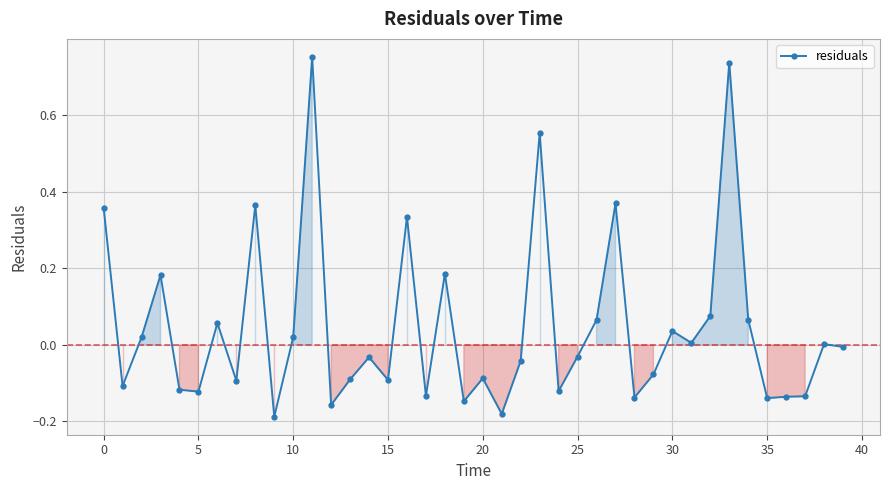

True or false: the data has more than 0 interior local peaks.

True